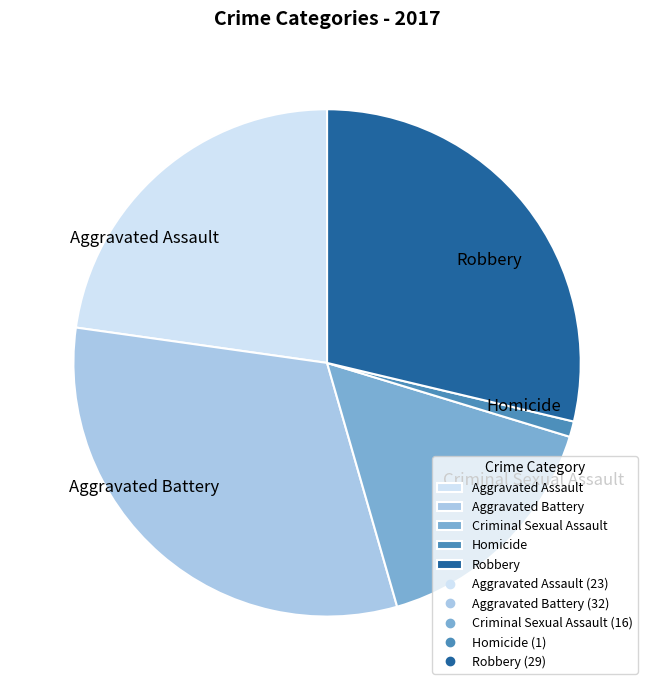

Is Homicide the majority of the pie?

No